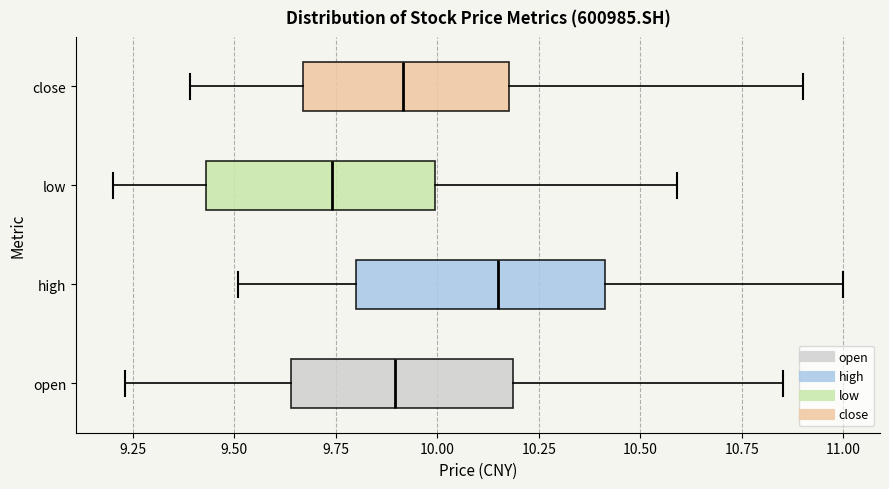

Which box has the furthest to the left median line?

low